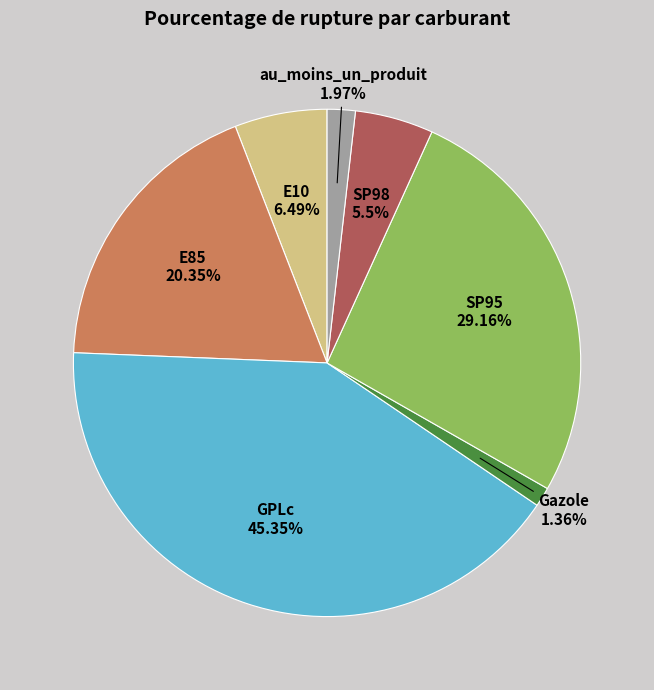

Rank the categories by value from lowest to highest.

Gazole, au_moins_un_produit, SP98, E10, E85, SP95, GPLc